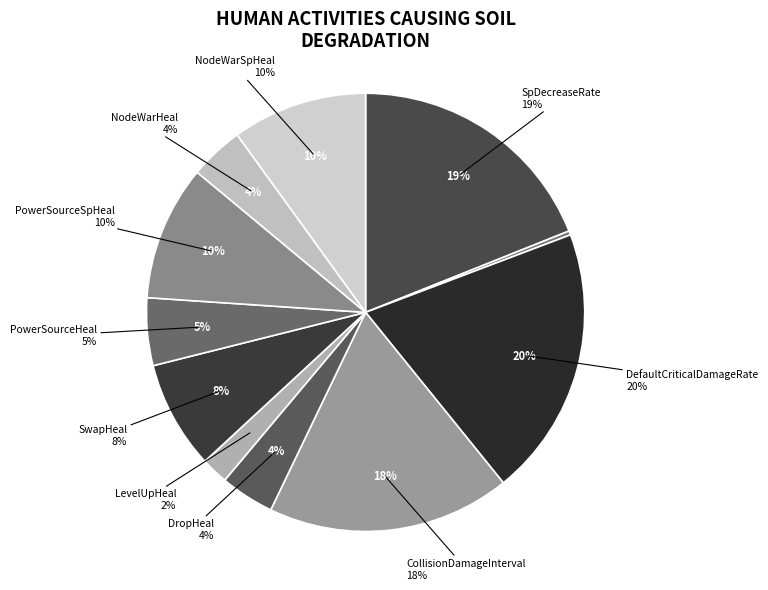

What percentage is the CollisionDamageInterval slice, to the nearest percent?

18%